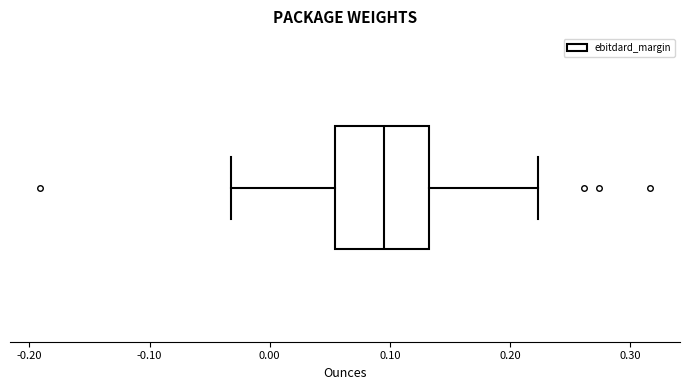

Where does the left whisker of the box end on the x-axis? The values are not printed on the chart, so give them approximately, as read against the axis.

-0.03